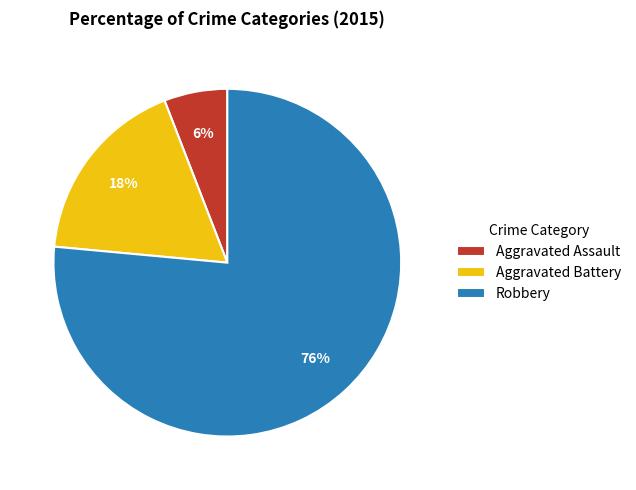

Count the number of slices in the pie.

3